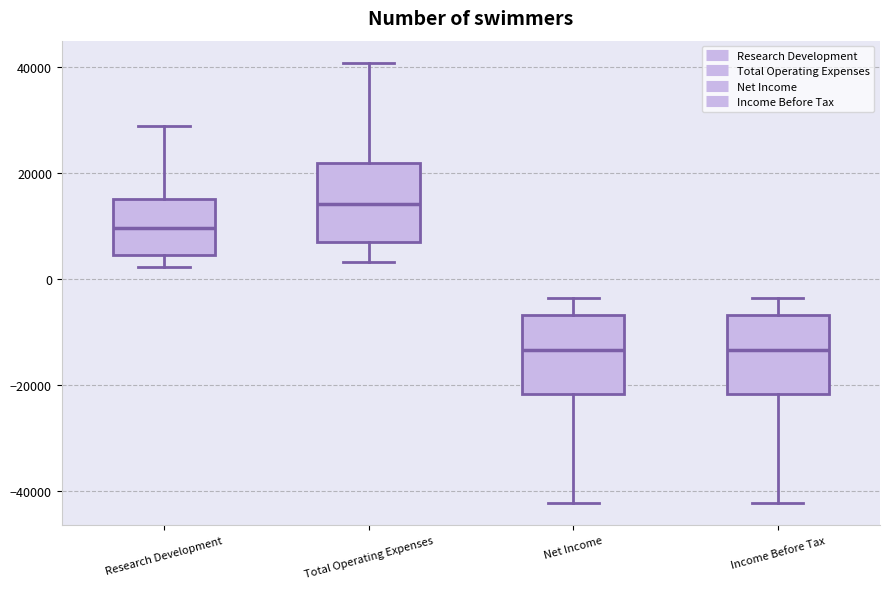

Reading left to right, read every box against the y-axis: the position of its median line, the range the box covers, and the ends of its whiskers. The values are not printed on the chart, so give them approximately, as read against the axis.

Research Development: median 10000, box 4000 to 16000, whiskers 2000 to 30000
Total Operating Expenses: median 14000, box 8000 to 22000, whiskers 4000 to 40000
Net Income: median -14000, box -22000 to -6000, whiskers -42000 to -4000
Income Before Tax: median -14000, box -22000 to -6000, whiskers -42000 to -4000